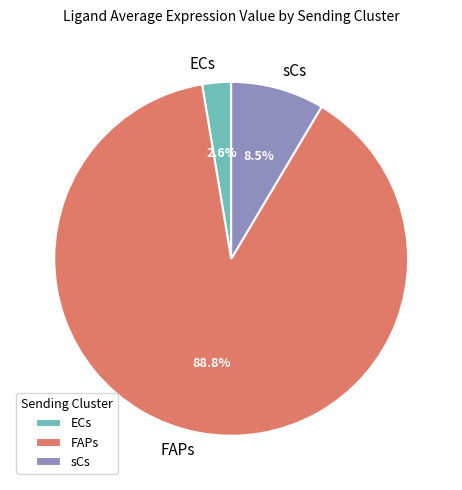

True or false: FAPs accounts for 89% of the total.

True